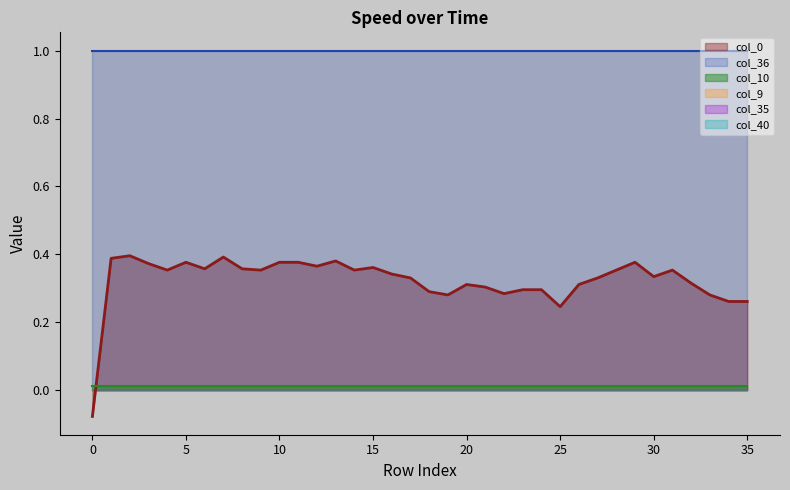

What is the smallest value displayed?

-0.1